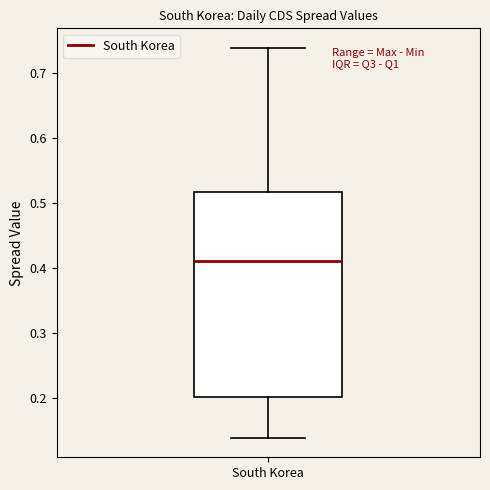

Transcribe this box plot: give where the median line is, the range the box spans, and where the two whiskers end, as read against the y-axis. The values are not printed on the chart, so give them approximately, as read against the axis.

median 0.41, box 0.20 to 0.52, whiskers 0.14 to 0.74